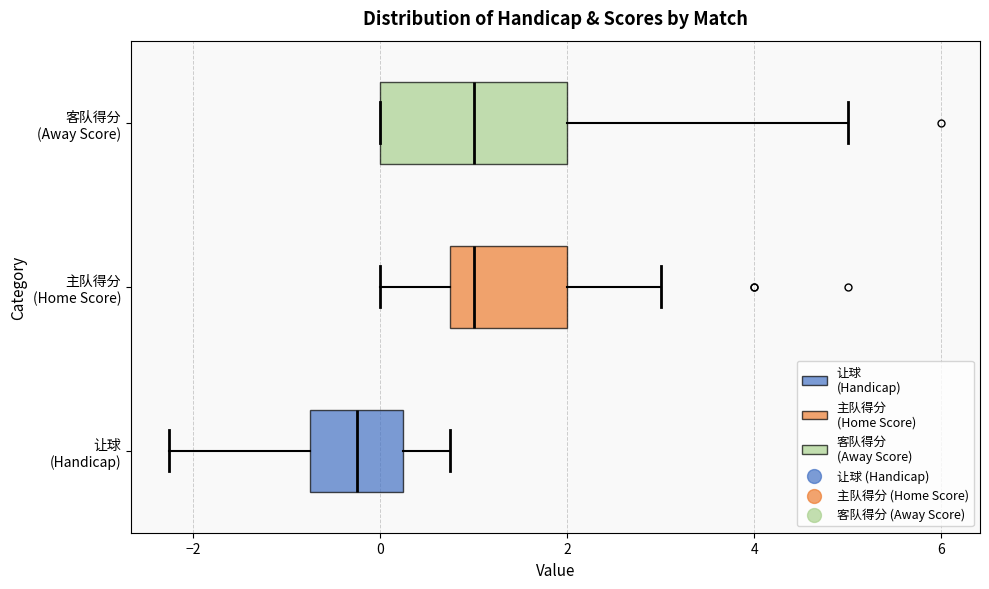

Which box is the widest, from its left edge to its right edge?

客队得分 (Away Score)